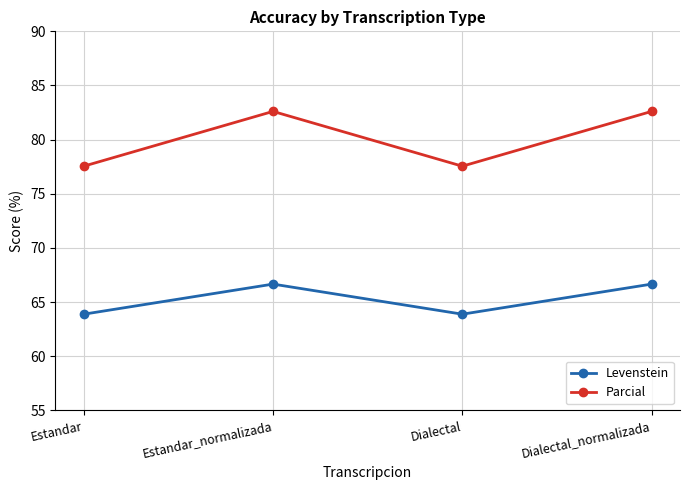

How many interior local peaks does the Parcial series have?

1